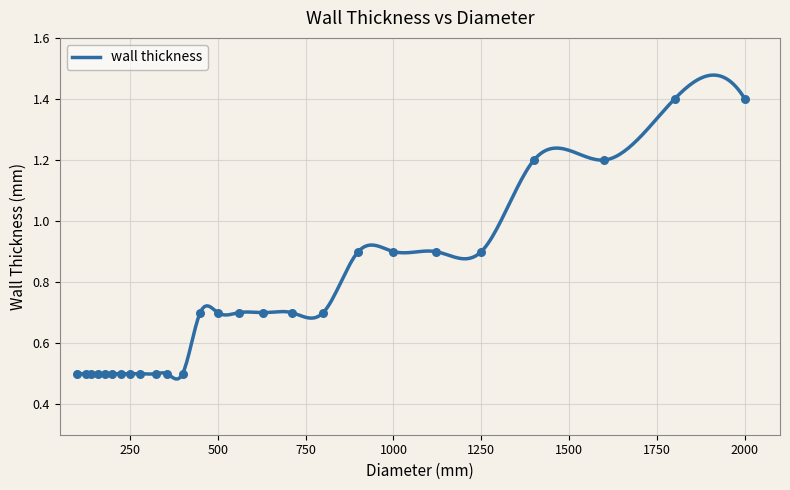

What is the change in value from 355 to 1800?

+0.9